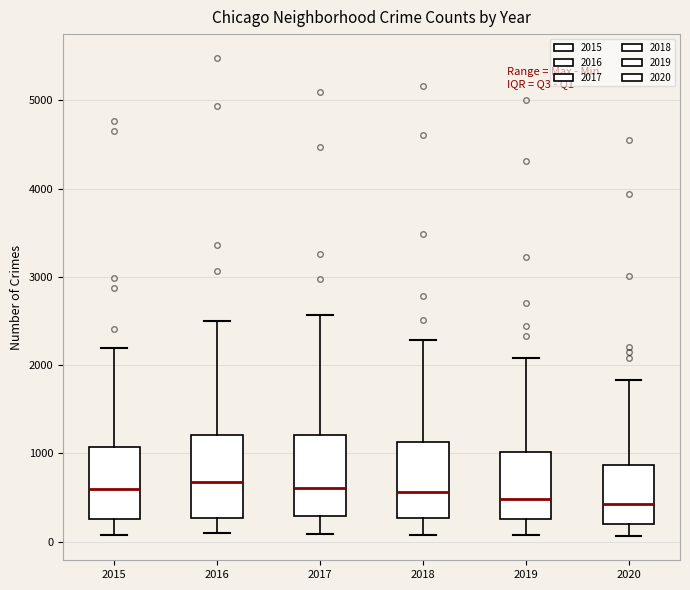

Reading left to right, transcribe this box plot: for each box, give where its median line is, the range the box spans, and where its two whiskers end, as read against the y-axis. The values are not printed on the chart, so give them approximately, as read against the axis.

2015: median 600, box 300 to 1100, whiskers 100 to 2200
2016: median 700, box 300 to 1200, whiskers 100 to 2500
2017: median 600, box 300 to 1200, whiskers 100 to 2600
2018: median 600, box 300 to 1100, whiskers 100 to 2300
2019: median 500, box 300 to 1000, whiskers 100 to 2100
2020: median 400, box 200 to 900, whiskers 100 to 1800